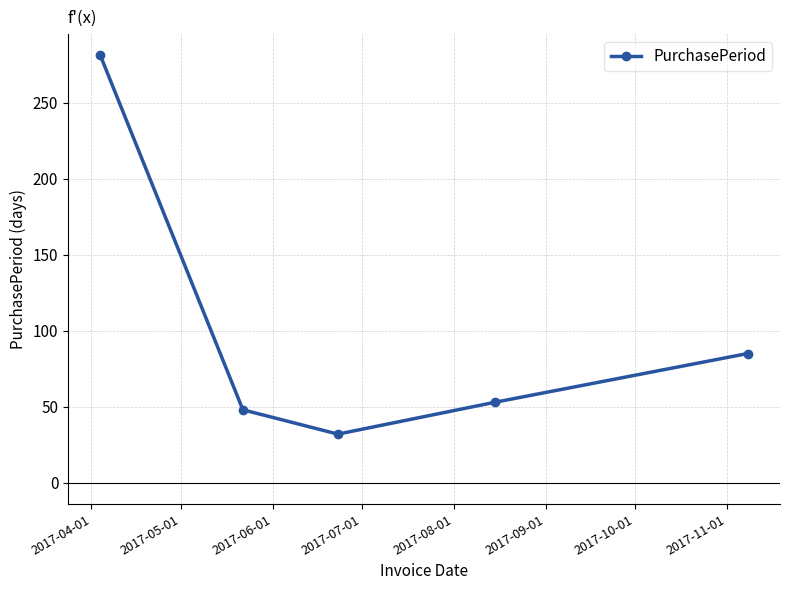

What is the greatest value displayed?

281